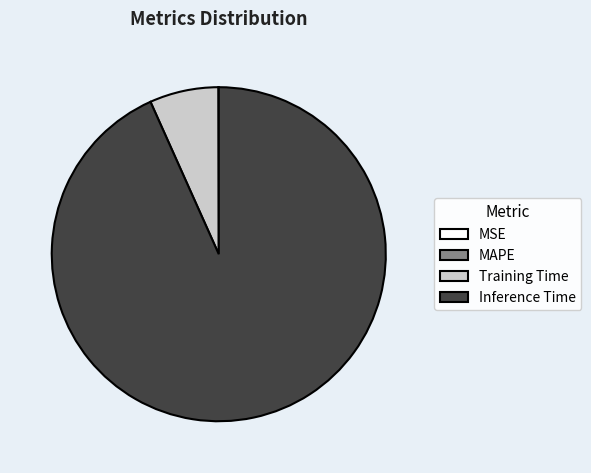

Does Inference Time account for over 50% of the chart?

Yes